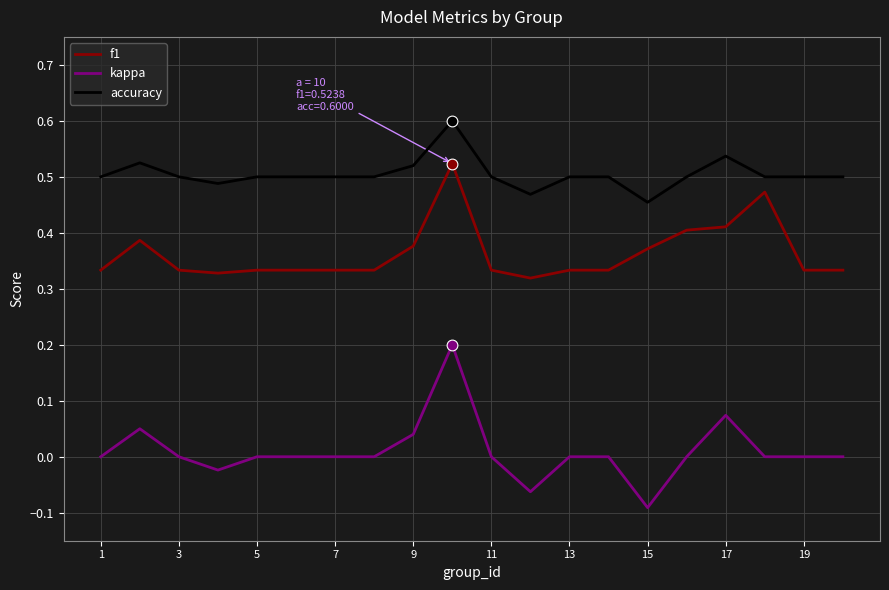

What is the greatest value displayed?

0.6